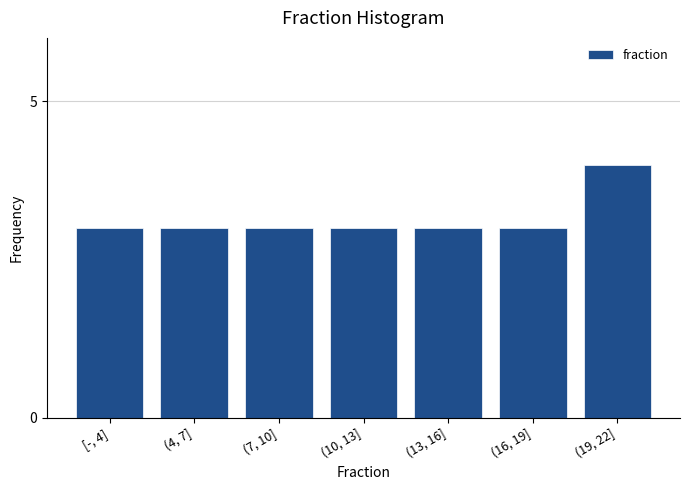

Reading left to right, list all the values displayed in this chart.

3	3	3	3	3	3	4